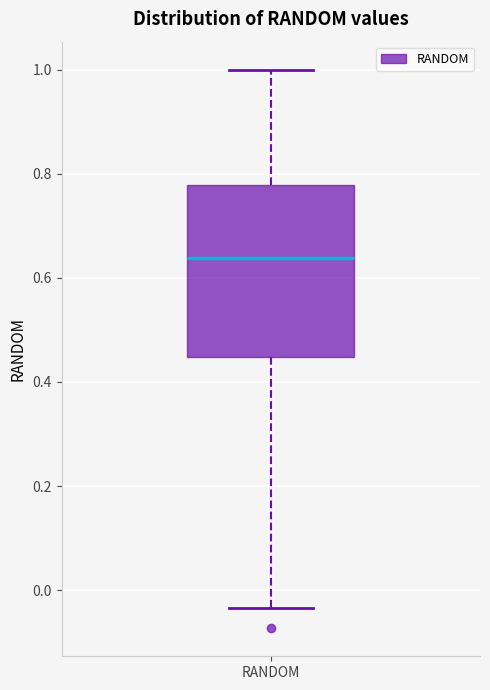

Read this box plot against the y-axis: the position of the median line, the range covered by the box, and the ends of both whiskers. The values are not printed on the chart, so give them approximately, as read against the axis.

median 0.64, box 0.44 to 0.78, whiskers -0.04 to 1.00